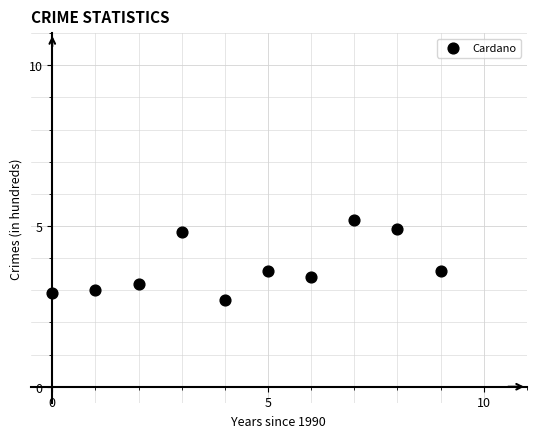

What is the range of Y values (max minus min)?

2.5